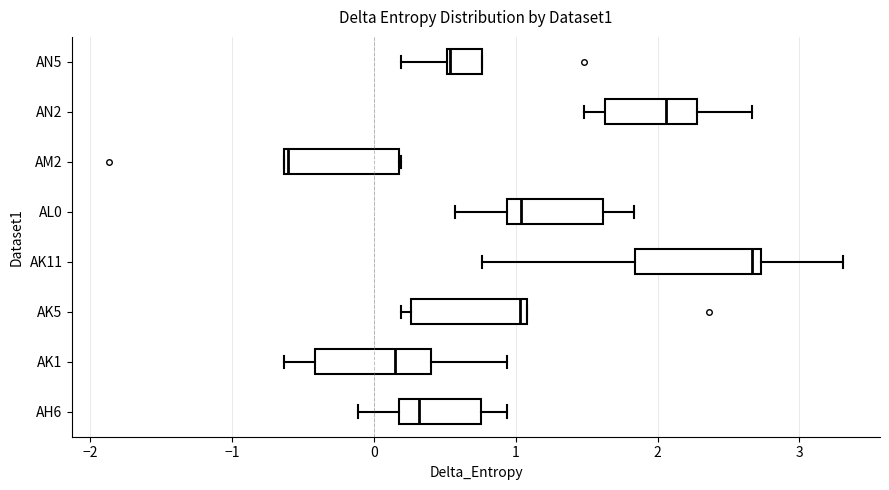

Reading bottom to top, read every box against the x-axis: the position of its median line, the range the box covers, and the ends of its whiskers. The values are not printed on the chart, so give them approximately, as read against the axis.

AH6: median 0.3, box 0.2 to 0.8, whiskers -0.1 to 0.9
AK1: median 0.2, box -0.4 to 0.4, whiskers -0.6 to 0.9
AK5: median 1.0, box 0.3 to 1.1, whiskers 0.2 to 1.1
AK11: median 2.7 (just left of the box's right edge), box 1.8 to 2.7, whiskers 0.8 to 3.3
AL0: median 1.0, box 0.9 to 1.6, whiskers 0.6 to 1.8
AM2: median -0.6, box -0.6 to 0.2, whiskers -0.6 to 0.2
AN2: median 2.1, box 1.6 to 2.3, whiskers 1.5 to 2.7
AN5: median 0.5, box 0.5 to 0.8, whiskers 0.2 to 0.8